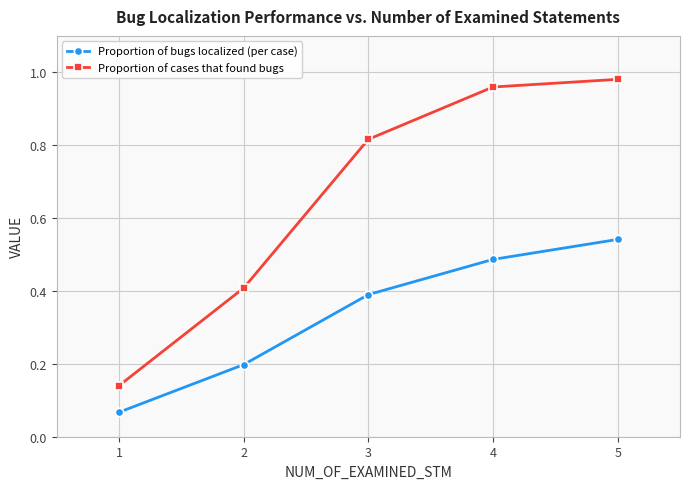

Which series has the largest range (max minus min)?

Proportion of cases that found bugs